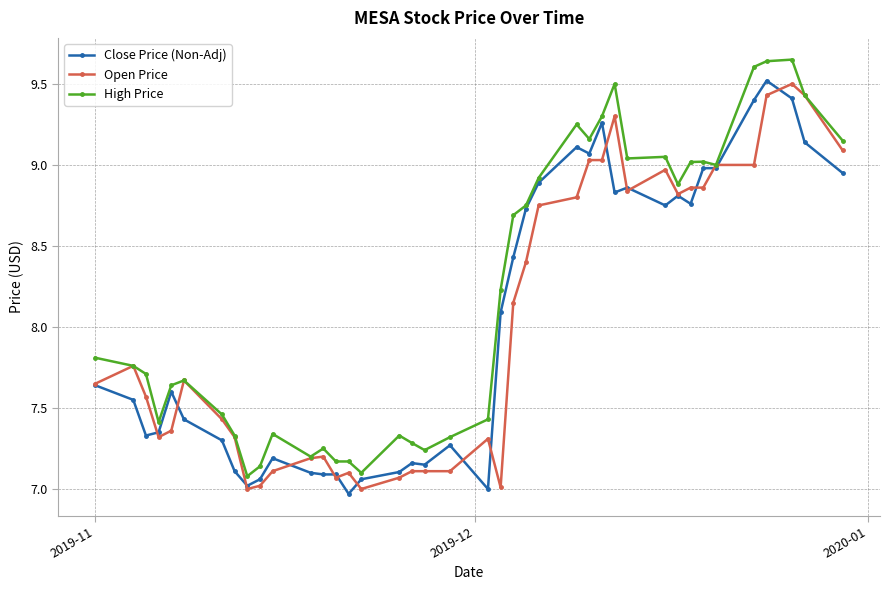

What is the maximum value for Open Price?

9.5